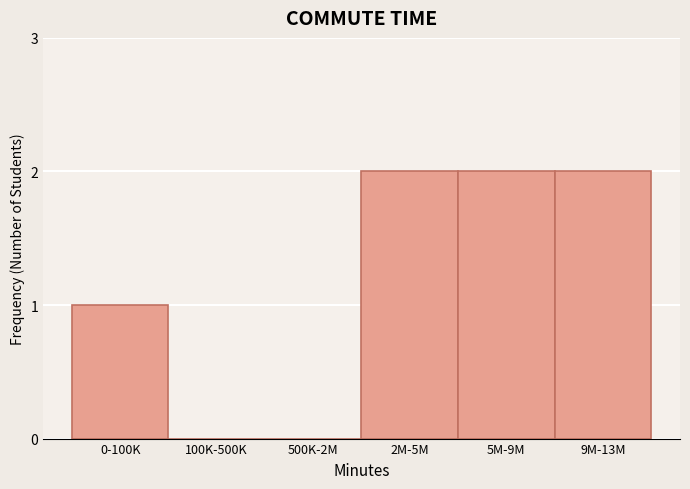

Reading right to left, what are all the values shown in this chart?

9M-13M=2	5M-9M=2	2M-5M=2	500K-2M=0	100K-500K=0	0-100K=1